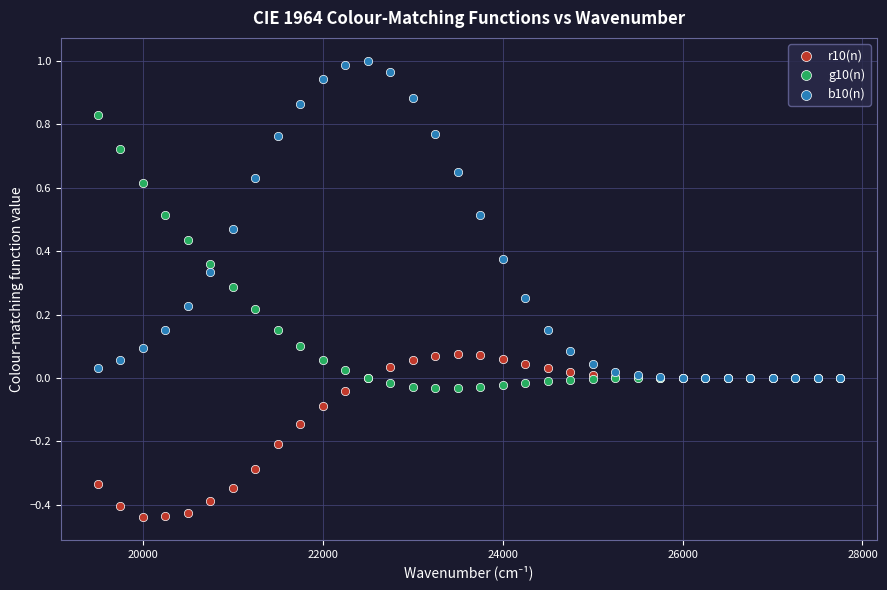

Which series reaches the minimum Y coordinate?

r10(n)